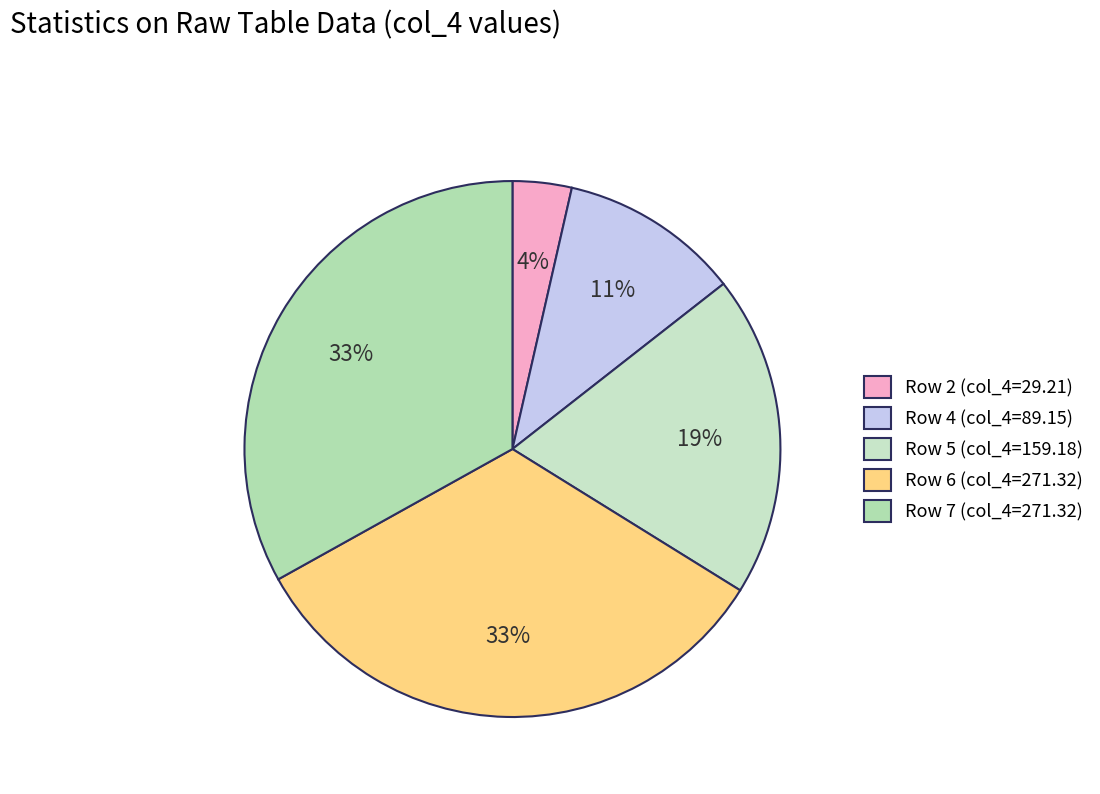

Is there a majority slice in this chart?

No